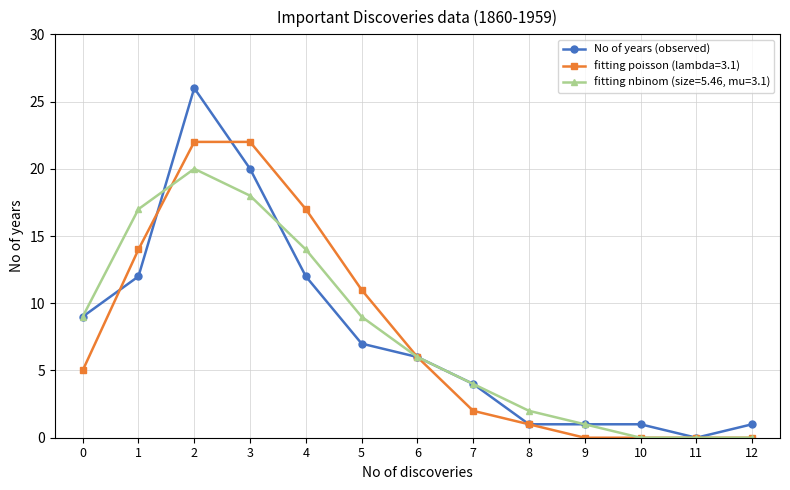

Where is the first local maximum for No of years (observed)?

2